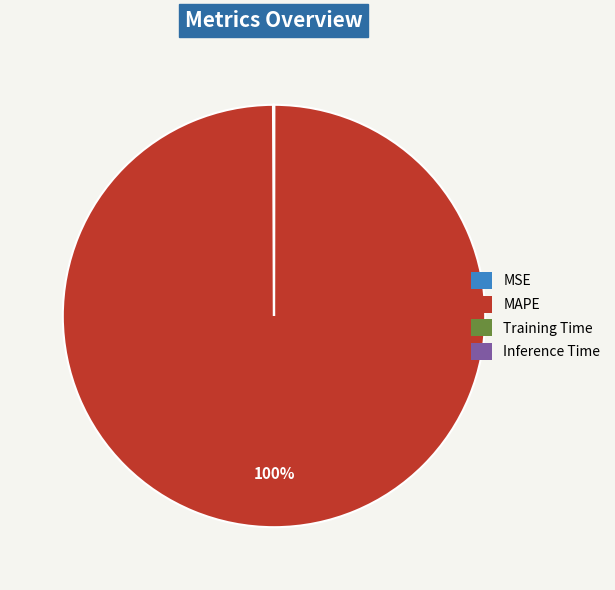

What is the largest slice in the pie chart?

MAPE